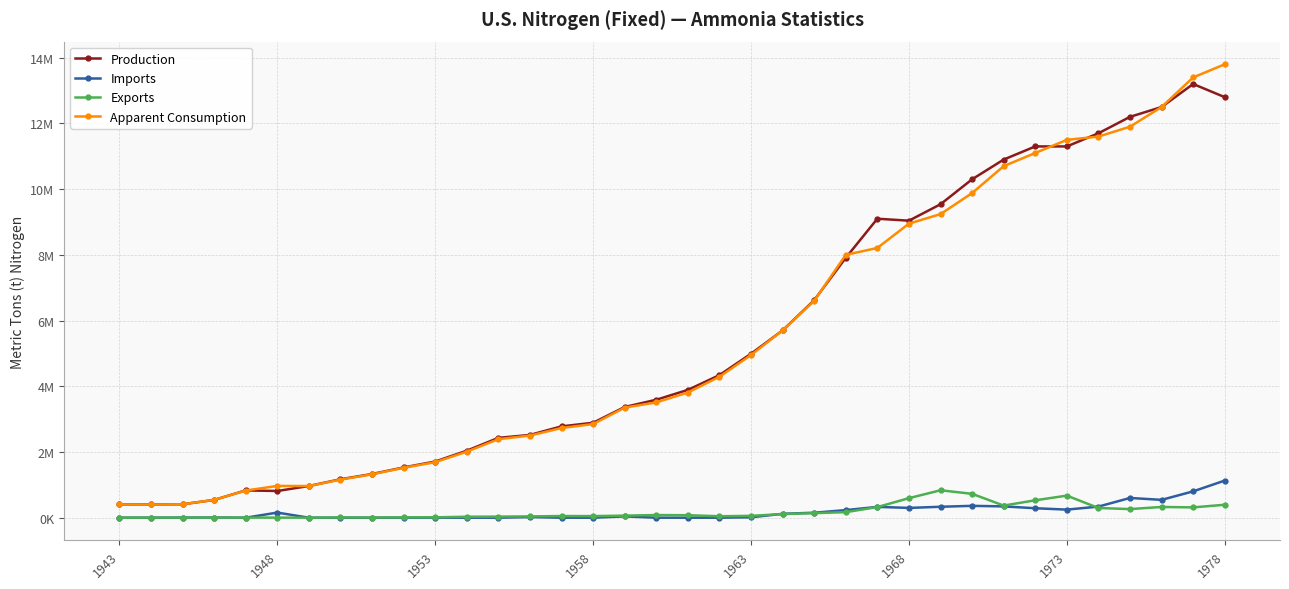

At which category is the sum across all series the highest?

1978